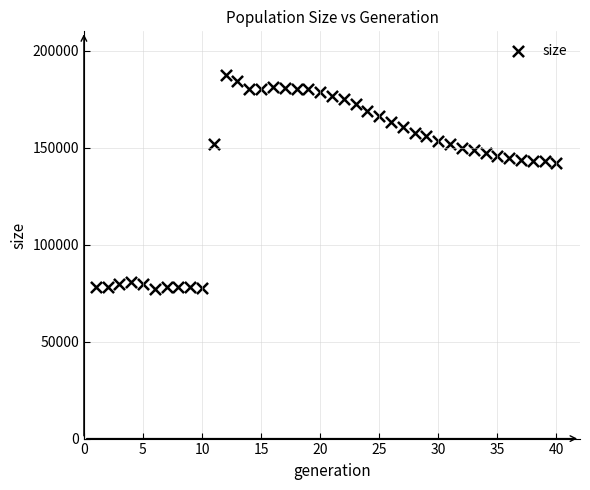

What is the range of X values (max minus min)?

39